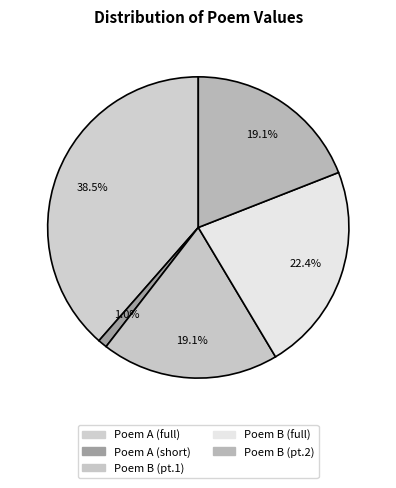

How many slices are in this pie chart?

5